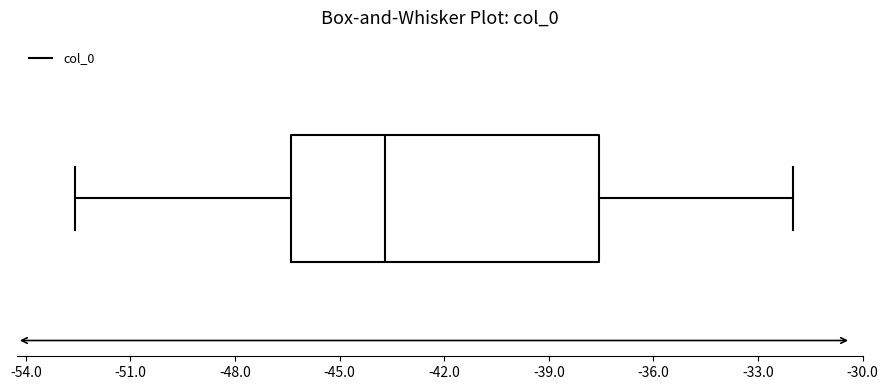

Transcribe this box plot: give where the median line is, the range the box spans, and where the two whiskers end, as read against the x-axis. The values are not printed on the chart, so give them approximately, as read against the axis.

median -43.5, box -46.5 to -37.5, whiskers -52.5 to -32.0